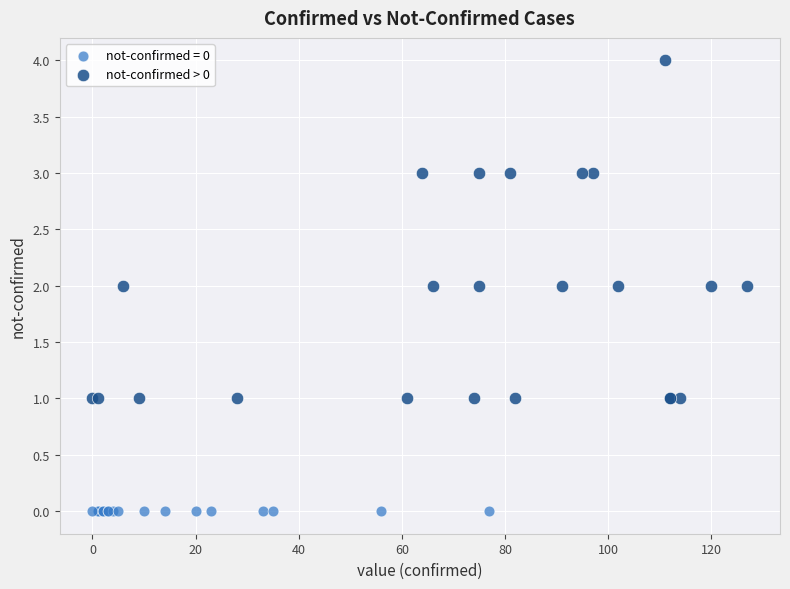

Which series reaches the minimum Y coordinate?

not-confirmed = 0